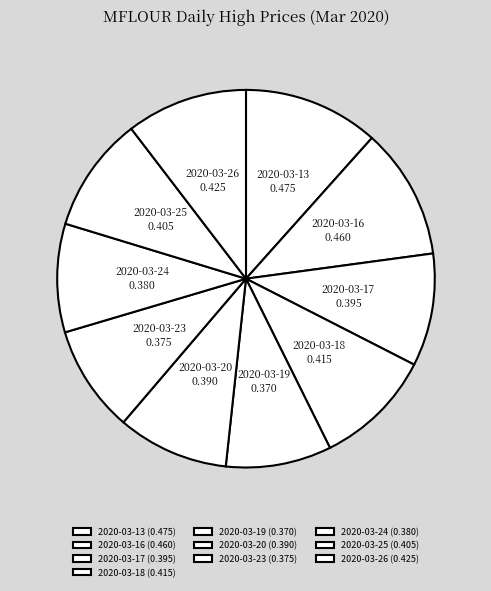

Between 2020-03-16 and 2020-03-19, which is larger?

2020-03-16